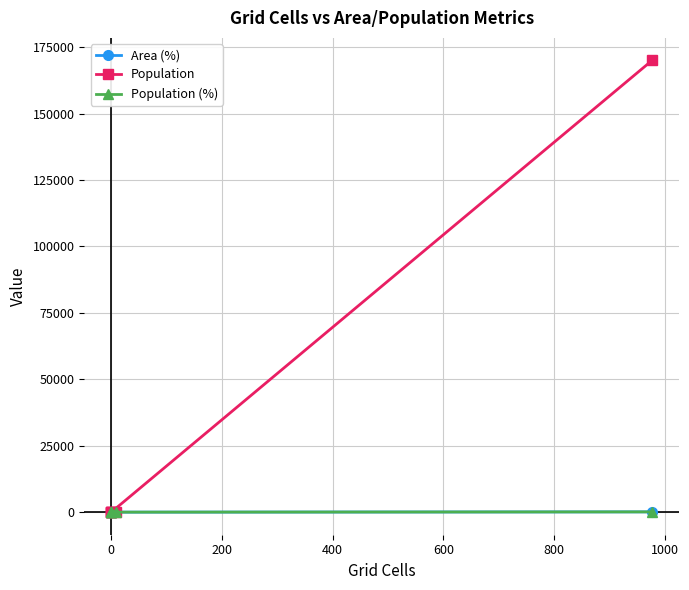

What position from the left is 800?

6